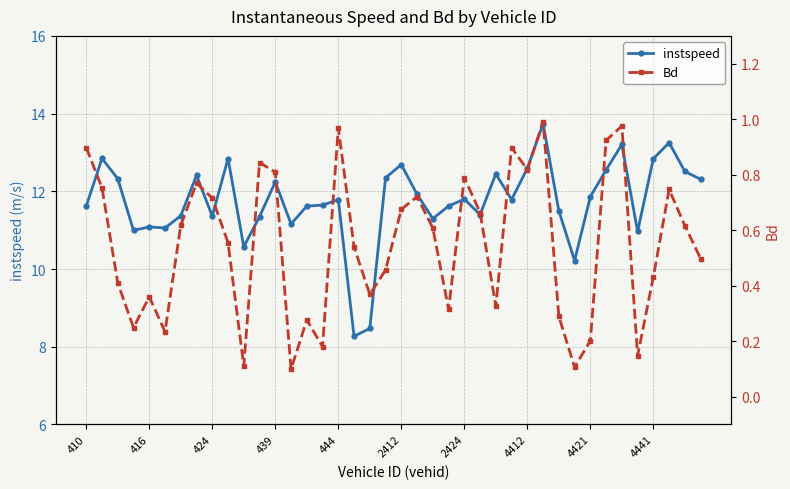

True or false: Bd has more than 0 interior local peaks.

True